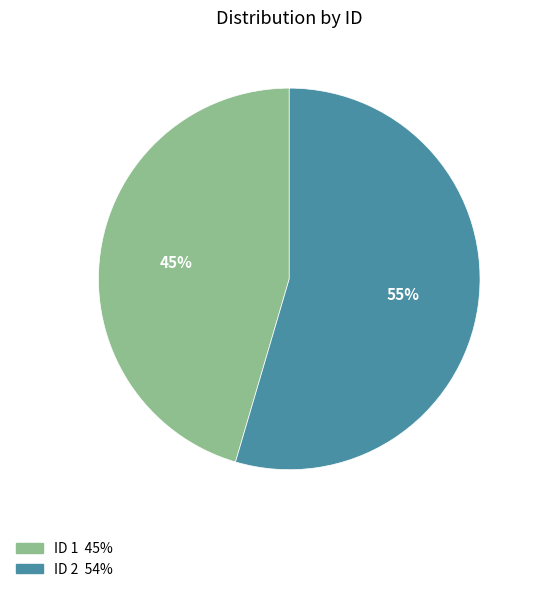

Do ID 2 54% and ID 1 45% together represent more than half of the pie?

Yes